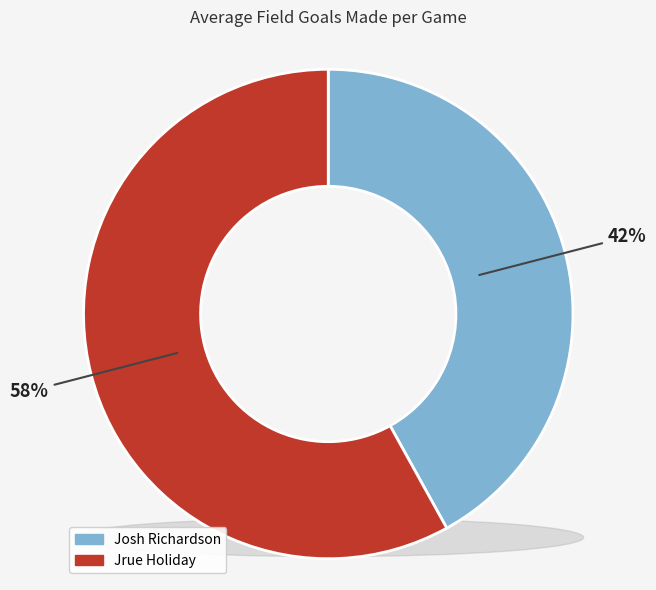

To the nearest percent, what is the difference between the largest and smallest slice percentages?

16%